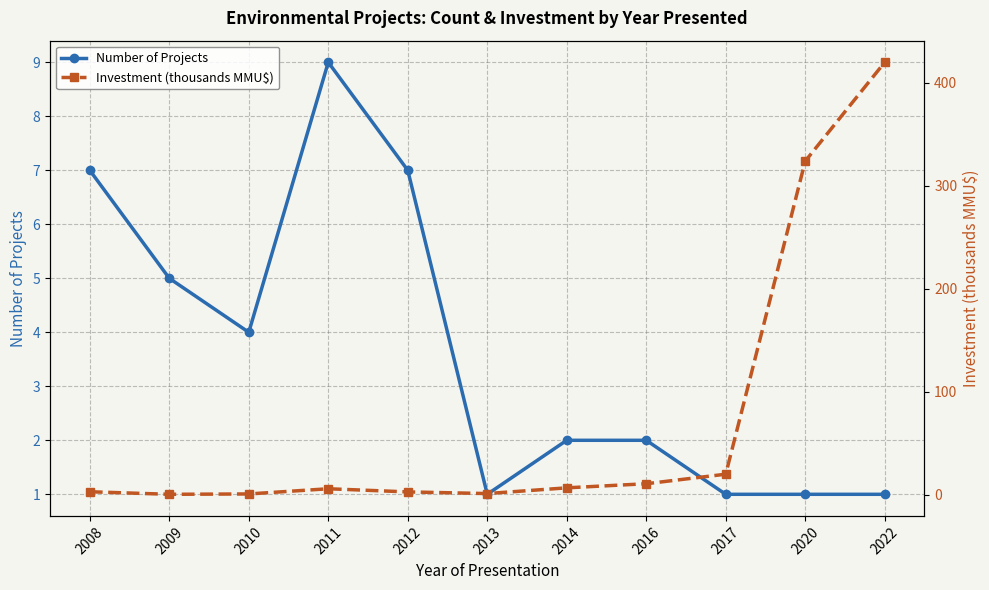

At which category is the sum across all series the highest?

2022